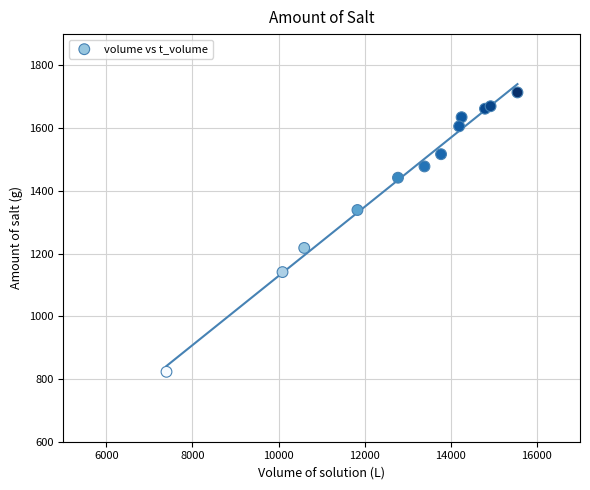

What is the average Y value?

1437